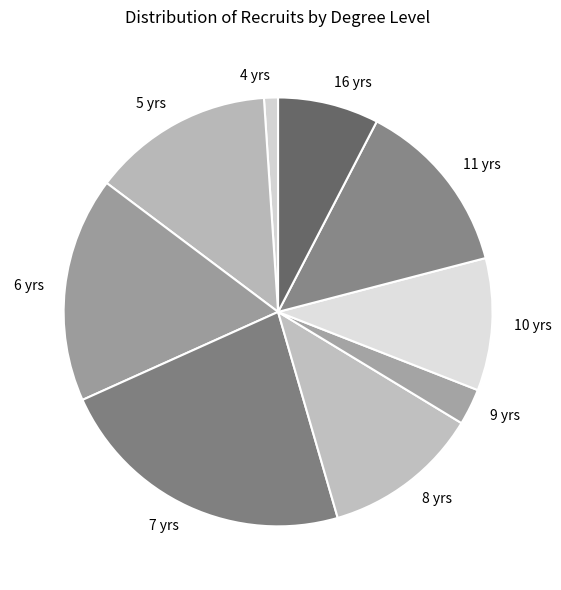

Is it true that 7 yrs is 23% of the pie?

True